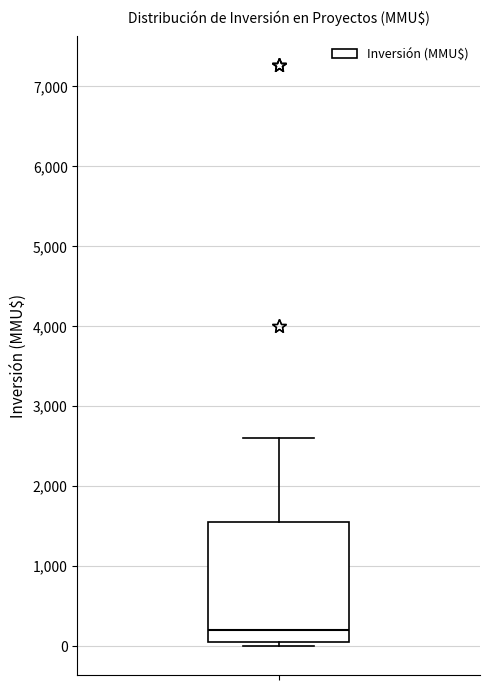

Where is the upper edge of the box on the y-axis? The values are not printed on the chart, so give them approximately, as read against the axis.

1600